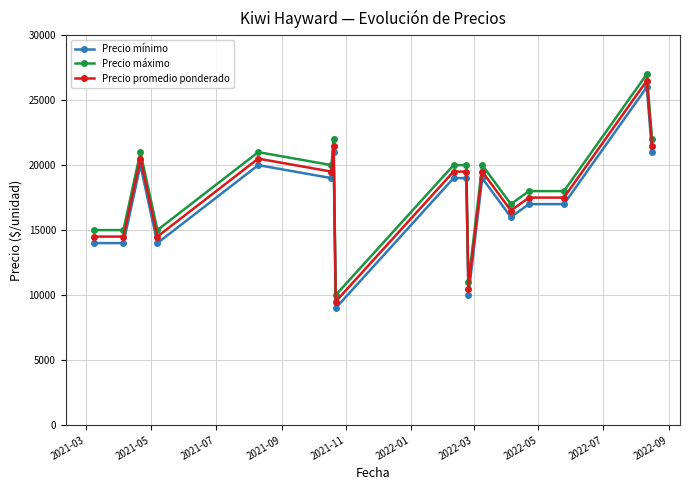

What is the sum of all Precio máximo values?

312000